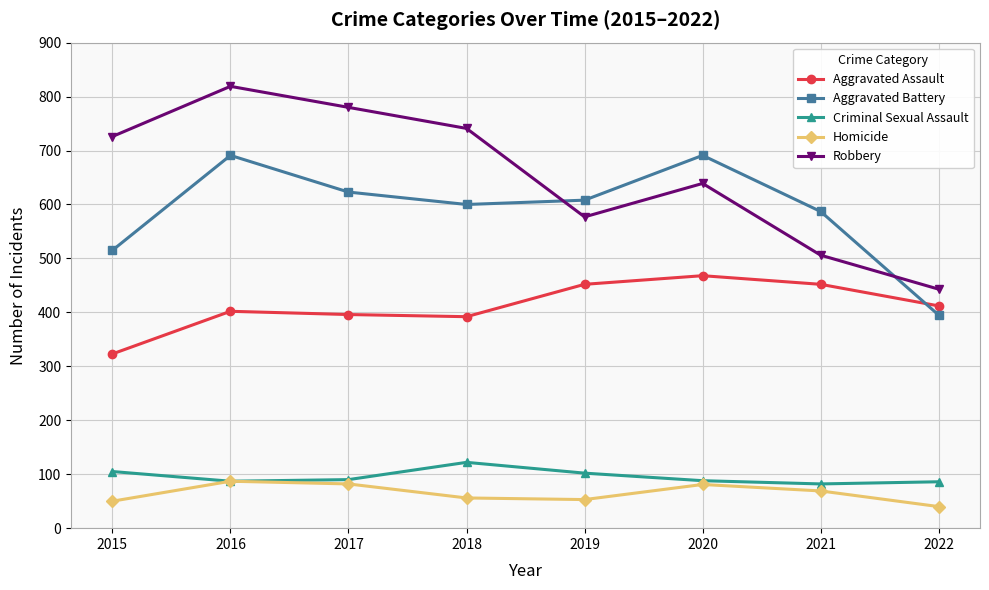

What is the difference between the highest and lowest values at 2018?

685